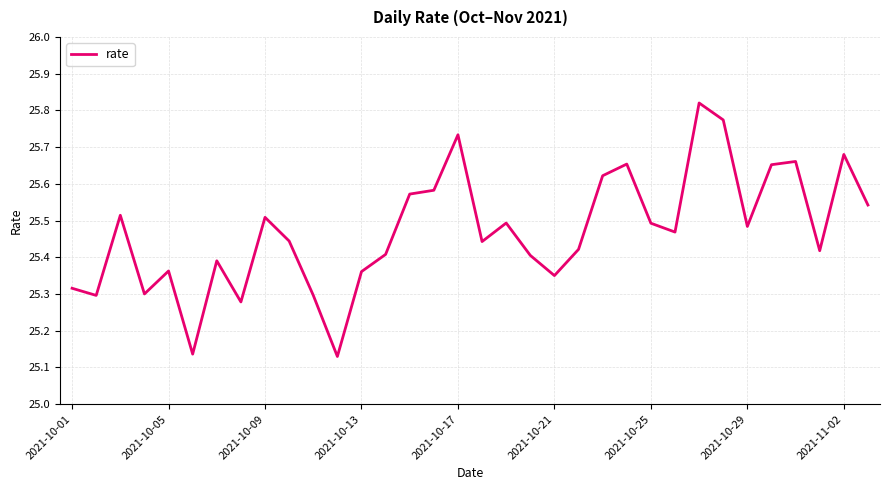

True or false: the data shows 44.2 at 2021-10-05.

False